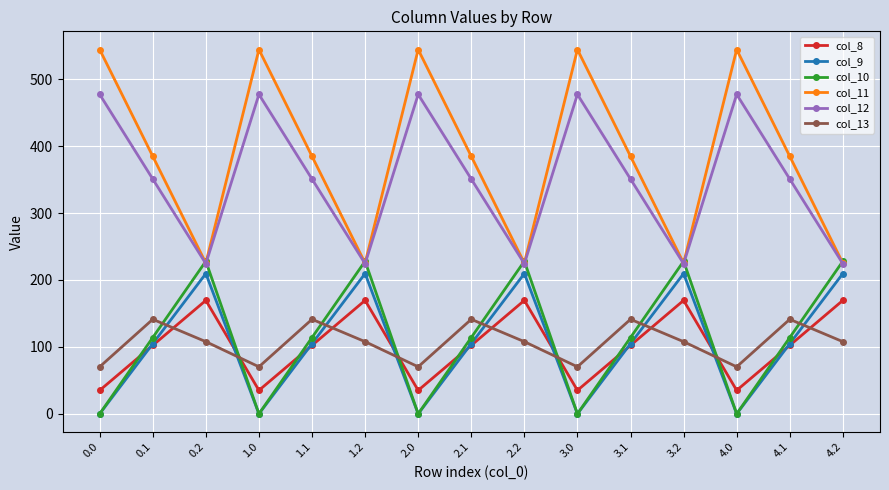

What is the label of the 4th point from the right?

3.2